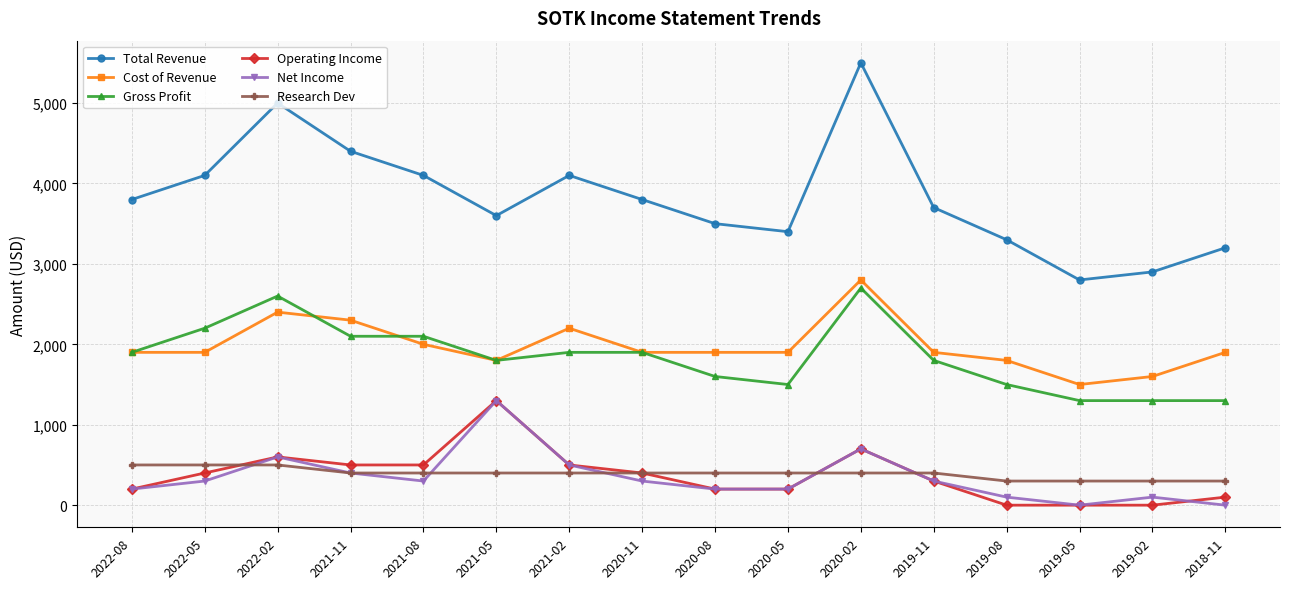

What is the label of the 4th point from the left?

2021-11